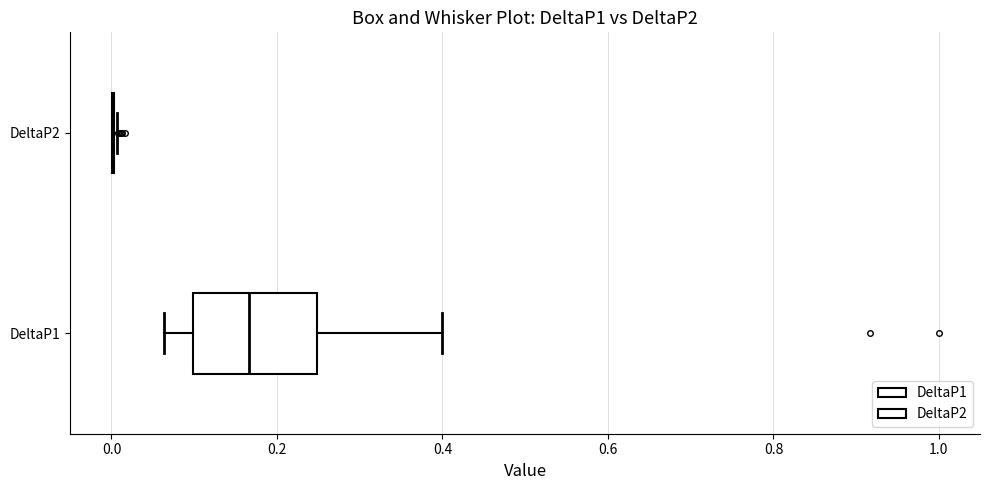

Reading bottom to top, transcribe this box plot: for each box, give where its median line is, the range the box spans, and where its two whiskers end, as read against the x-axis. The values are not printed on the chart, so give them approximately, as read against the axis.

DeltaP1: median 0.16, box 0.10 to 0.24, whiskers 0.06 to 0.40
DeltaP2: box collapsed to a line at 0.00, whiskers 0.00 to 0.00